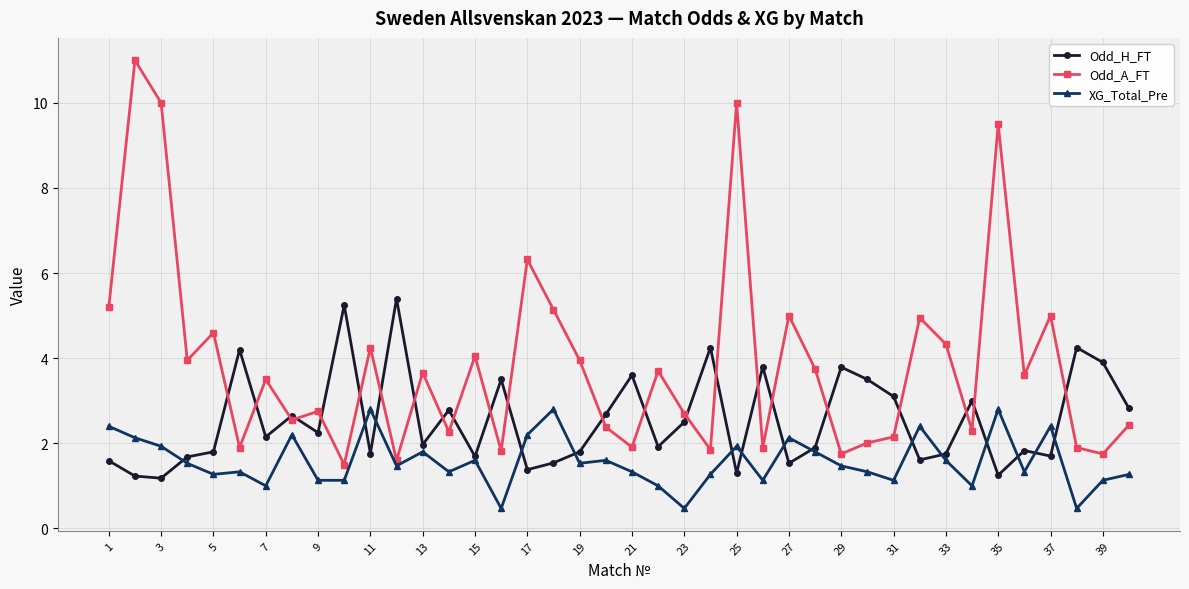

What is the minimum value shown in the chart?

0.5